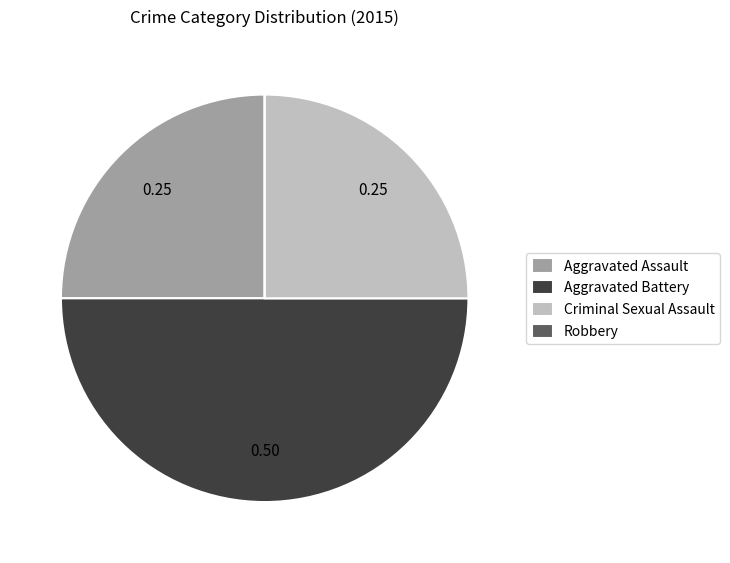

What is the largest slice in the pie chart?

Aggravated Battery